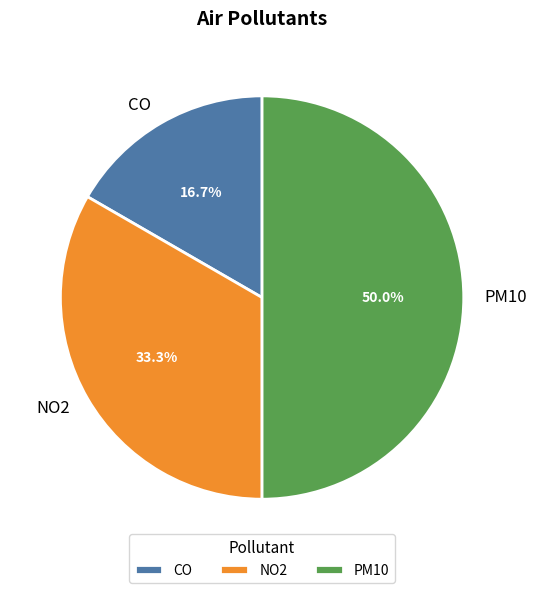

Rank the categories by value from lowest to highest.

CO, NO2, PM10